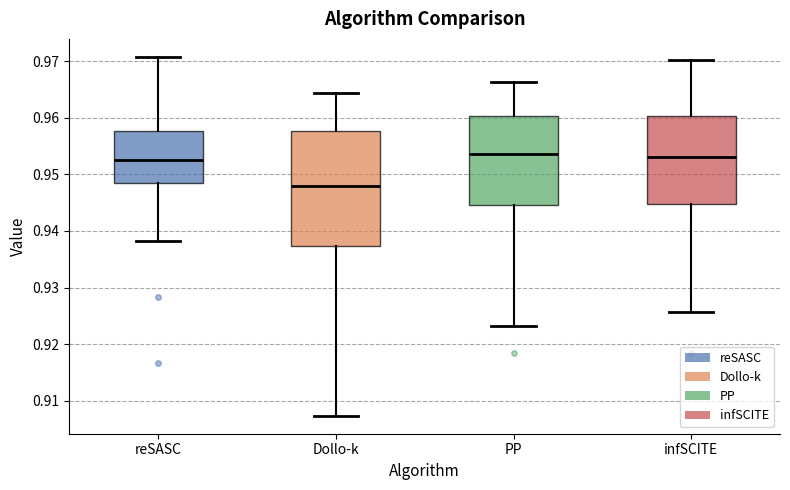

Where does the lower whisker of the box for infSCITE end on the y-axis? The values are not printed on the chart, so give them approximately, as read against the axis.

0.926